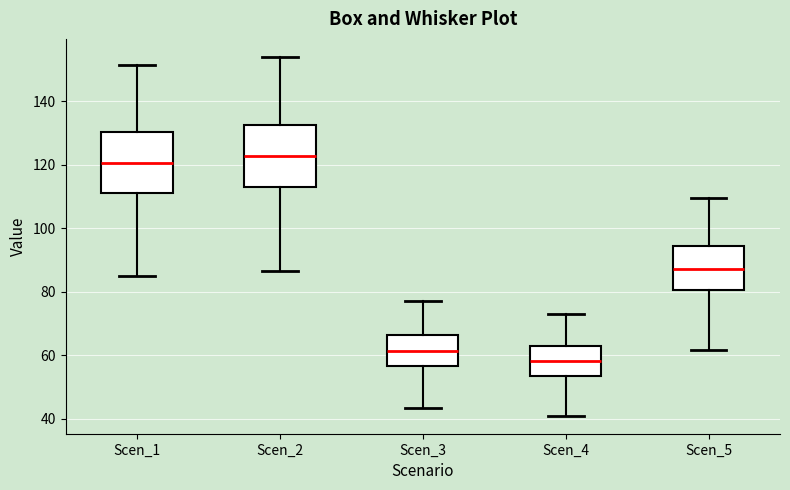

Reading left to right, transcribe this box plot: for each box, give where its median line is, the range the box spans, and where its two whiskers end, as read against the y-axis. The values are not printed on the chart, so give them approximately, as read against the axis.

Scen_1: median 120, box 110 to 130, whiskers 84 to 152
Scen_2: median 122, box 112 to 132, whiskers 86 to 154
Scen_3: median 62, box 56 to 66, whiskers 44 to 78
Scen_4: median 58, box 54 to 62, whiskers 40 to 72
Scen_5: median 88, box 80 to 94, whiskers 62 to 110